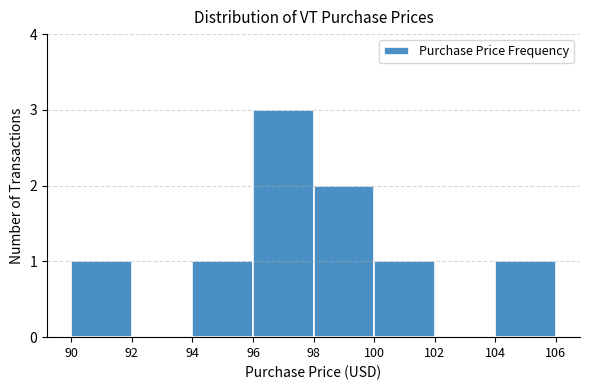

What is the height of the bar covering 90 to 92 on the x-axis? The values are not printed on the chart, so give them approximately, as read against the axis.

1